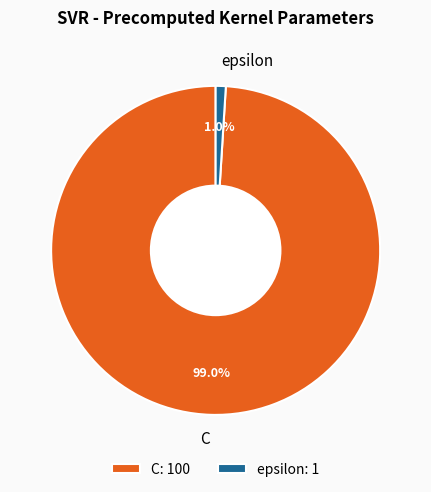

Rank the categories by value from highest to lowest.

C, epsilon